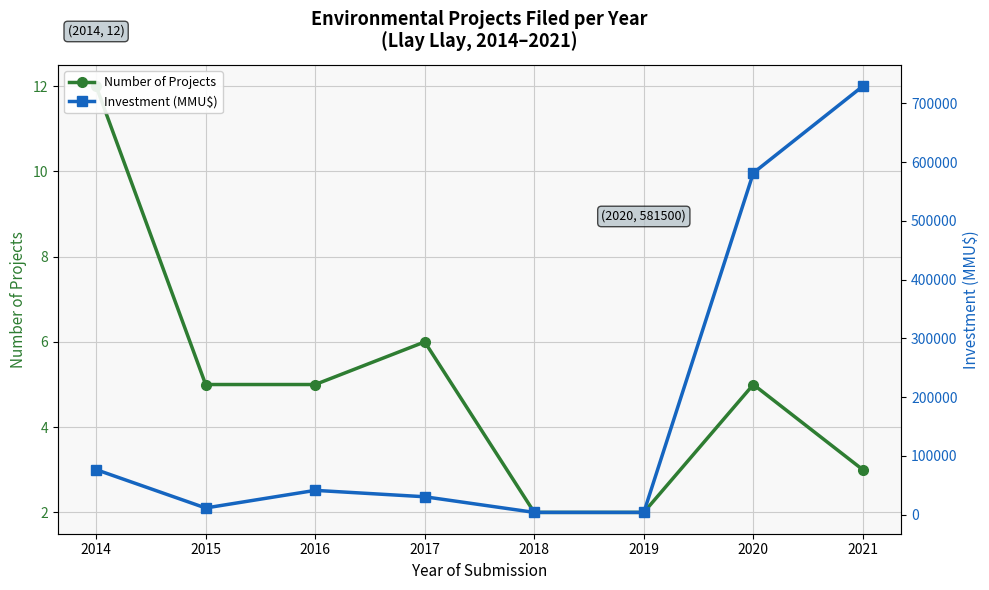

What is the sum of the Investment (MMU$) values at 2016 and 2020?

622997